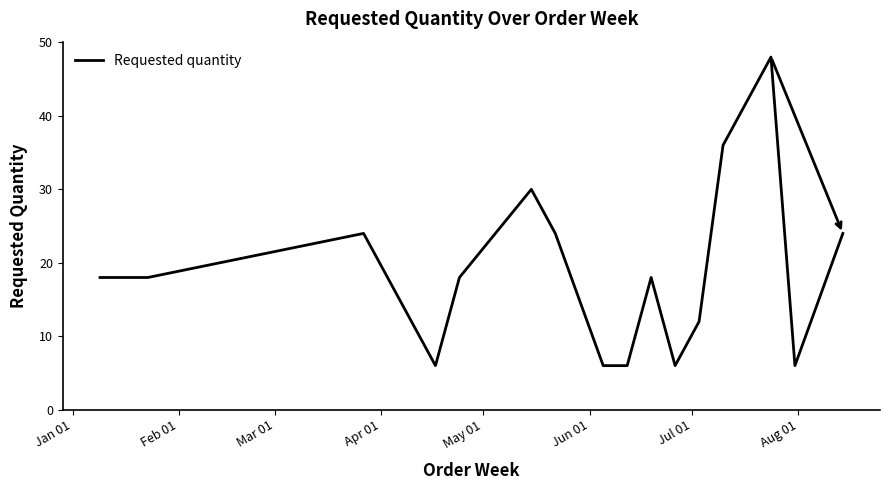

What is the smallest value displayed?

6